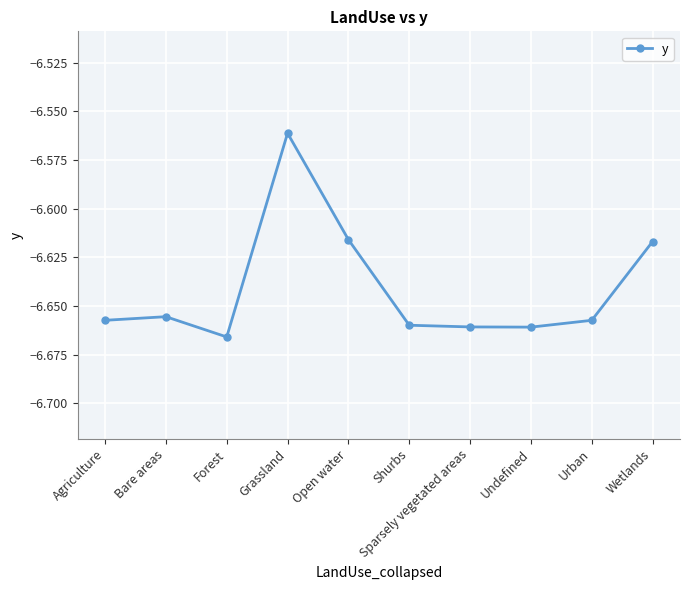

What is the sum of the values at Forest and Urban?

-13.3